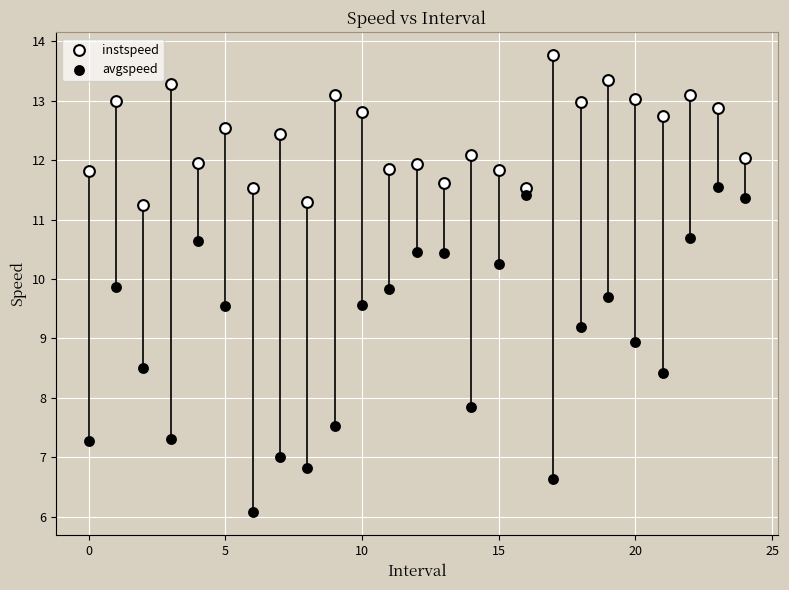

Which series contains the lowest Y value?

avgspeed